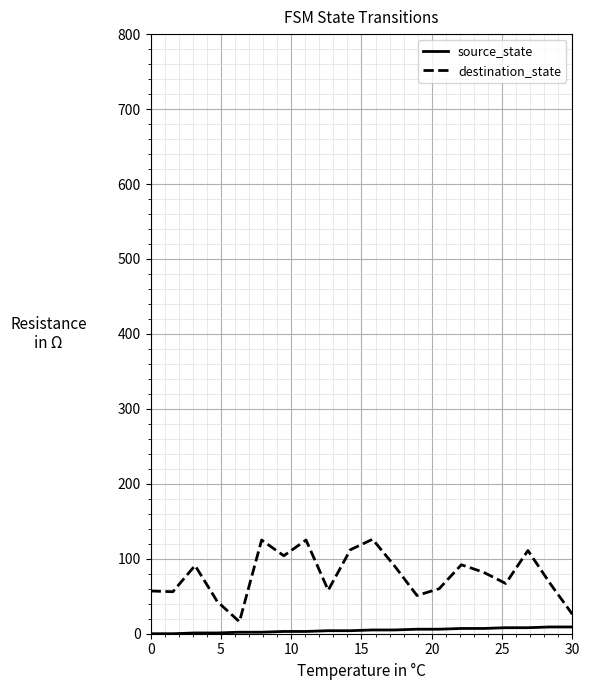

True or false: source_state and destination_state cross at least once.

False